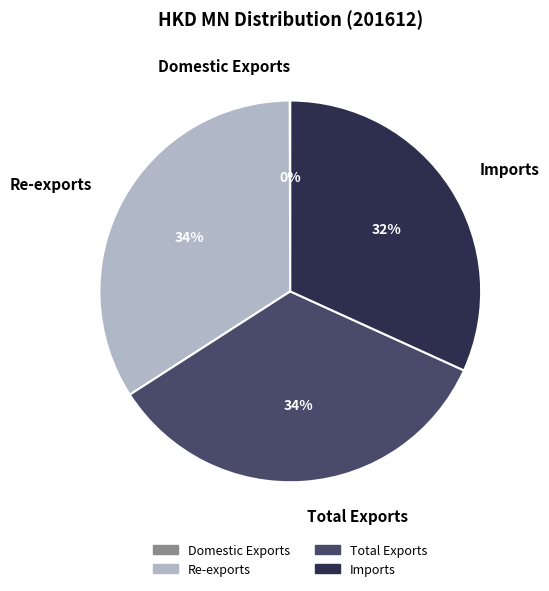

Is there any slice that represents more than half of the pie?

No